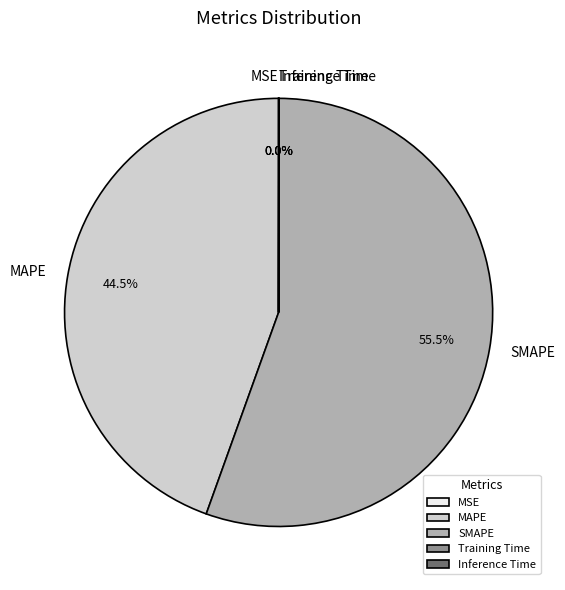

Which slice represents more than half of the pie?

SMAPE